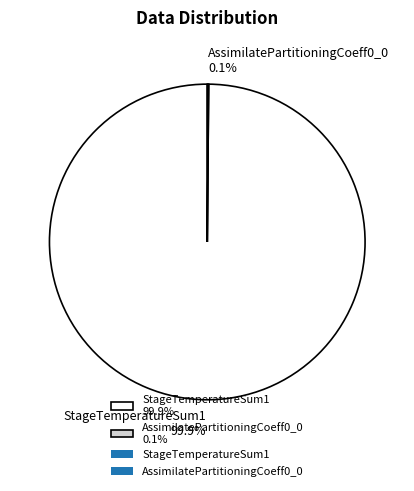

Does any single category account for the majority?

Yes